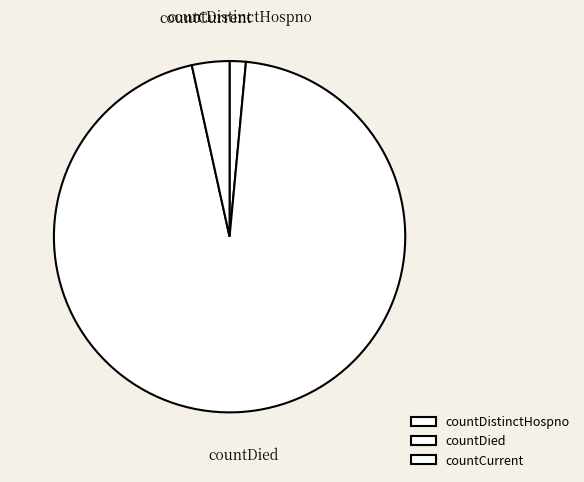

Is it true that countDied is 95% of the pie?

True